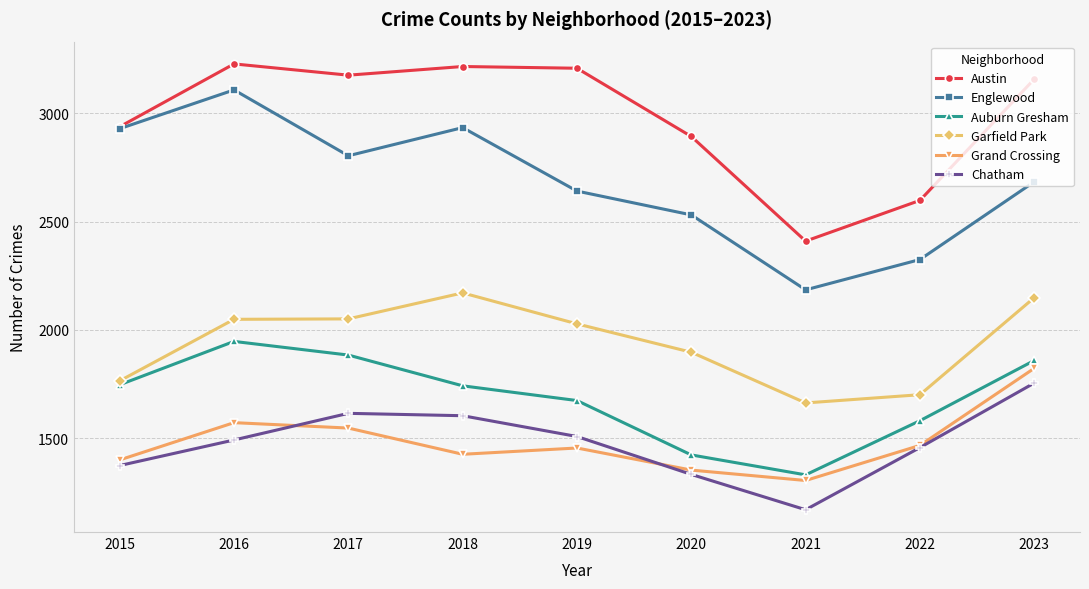

What is the sum of all Englewood values?

24141